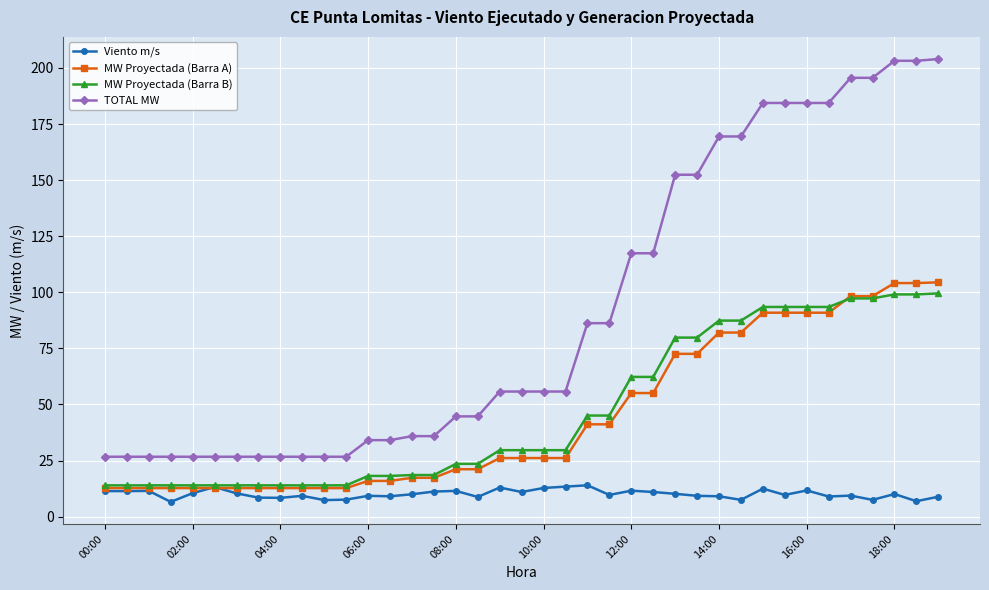

What is the value of the MW Proyectada (Barra B) point at the 38th from the left?

99.1